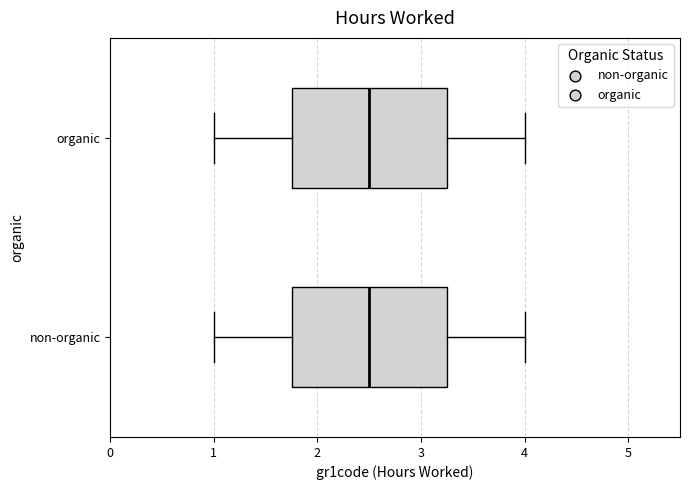

Reading bottom to top, read every box against the x-axis: the position of its median line, the range the box covers, and the ends of its whiskers. The values are not printed on the chart, so give them approximately, as read against the axis.

non-organic: median 2.5, box 1.8 to 3.3, whiskers 1.0 to 4.0
organic: median 2.5, box 1.8 to 3.3, whiskers 1.0 to 4.0